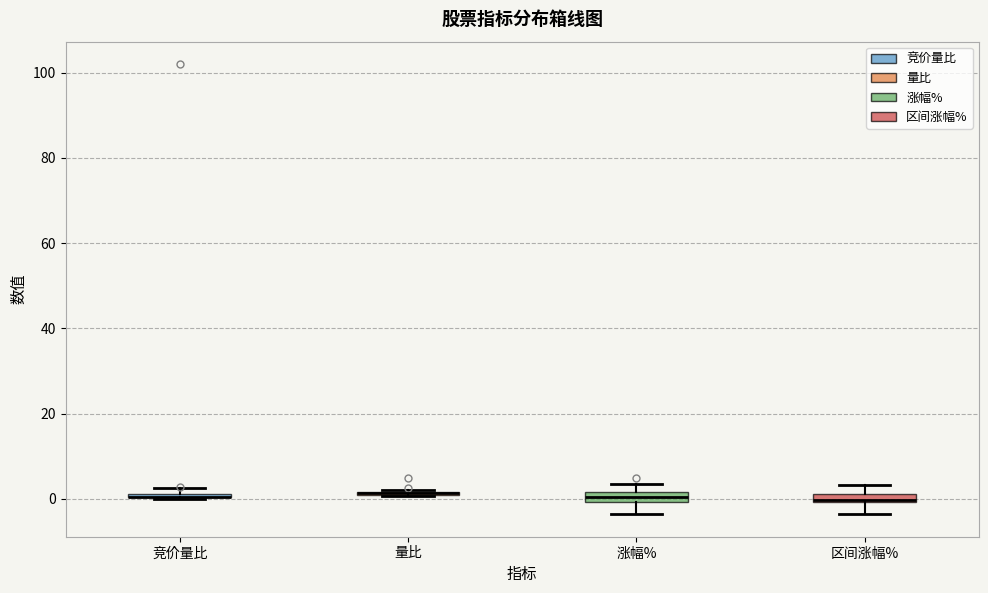

Where is the lower edge of the box for 涨幅% on the y-axis? The values are not printed on the chart, so give them approximately, as read against the axis.

0